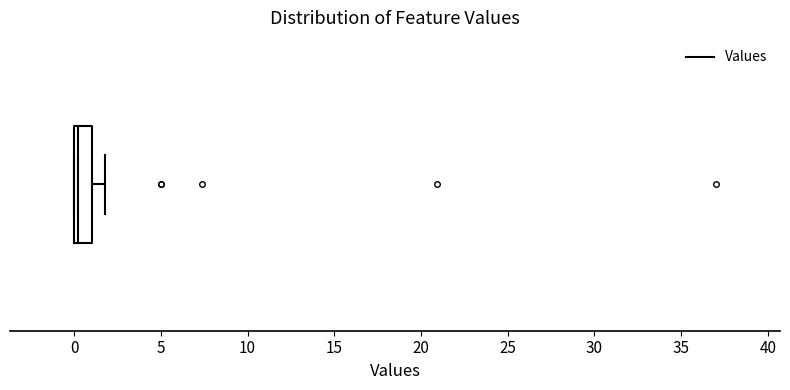

Transcribe this box plot: give where the median line is, the range the box spans, and where the two whiskers end, as read against the x-axis. The values are not printed on the chart, so give them approximately, as read against the axis.

median 0 (just right of the box's left edge), box 0 to 1, whiskers 0 to 2